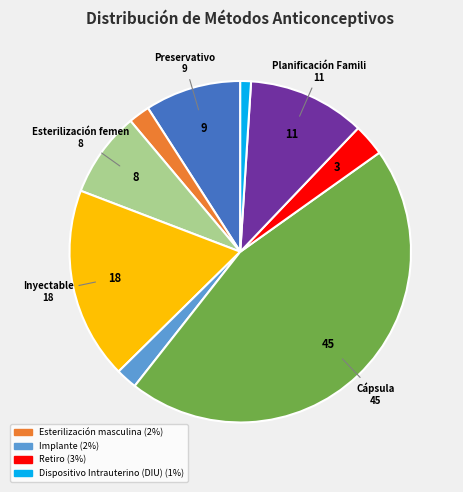

Is there any slice that represents more than half of the pie?

No